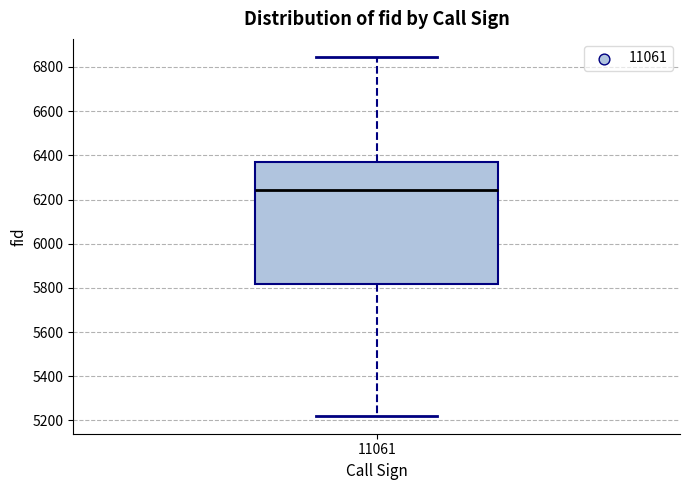

Transcribe this box plot: give where the median line is, the range the box spans, and where the two whiskers end, as read against the y-axis. The values are not printed on the chart, so give them approximately, as read against the axis.

median 6240, box 5820 to 6380, whiskers 5220 to 6840